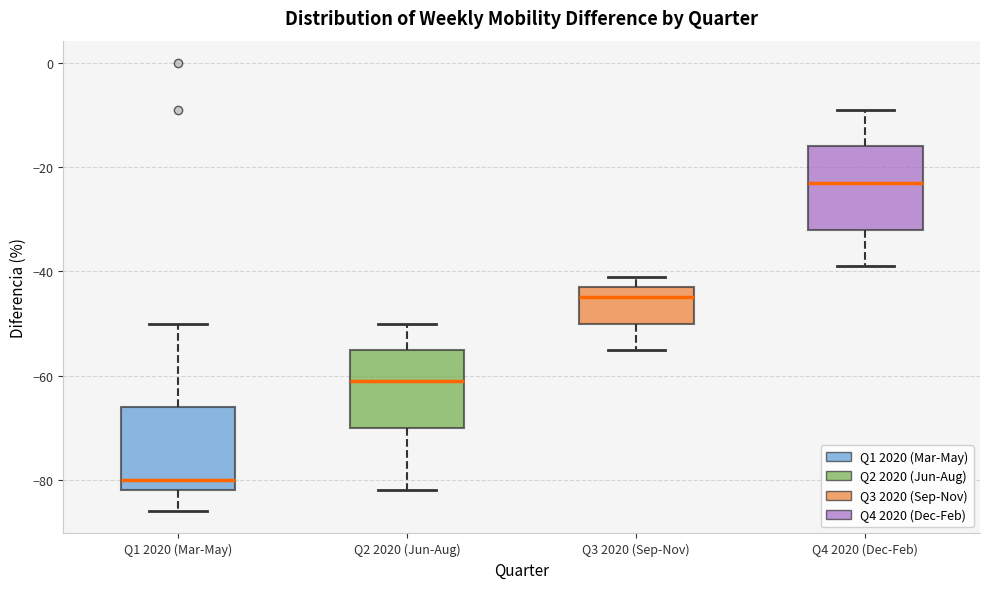

Which box's median line is the highest?

Q4 2020 (Dec-Feb)